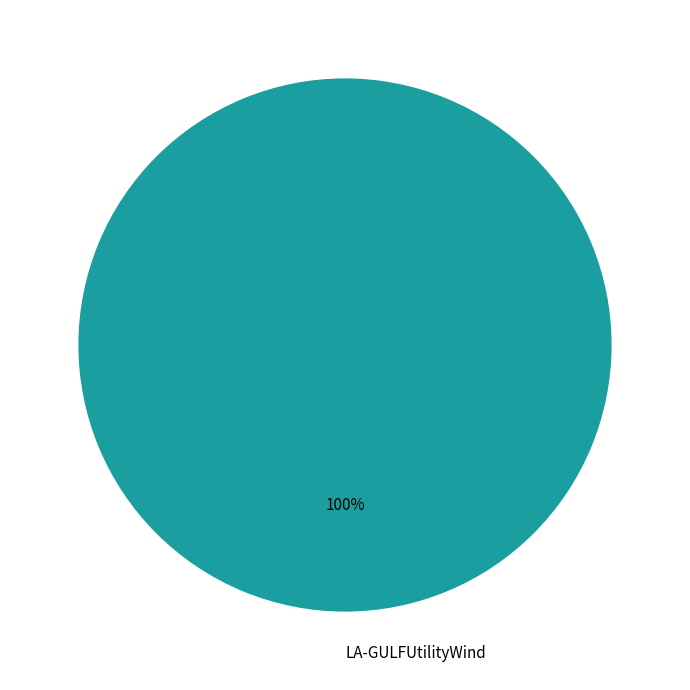

To the nearest percent, what percentage of the pie is LA-GULFUtilityWind?

100%